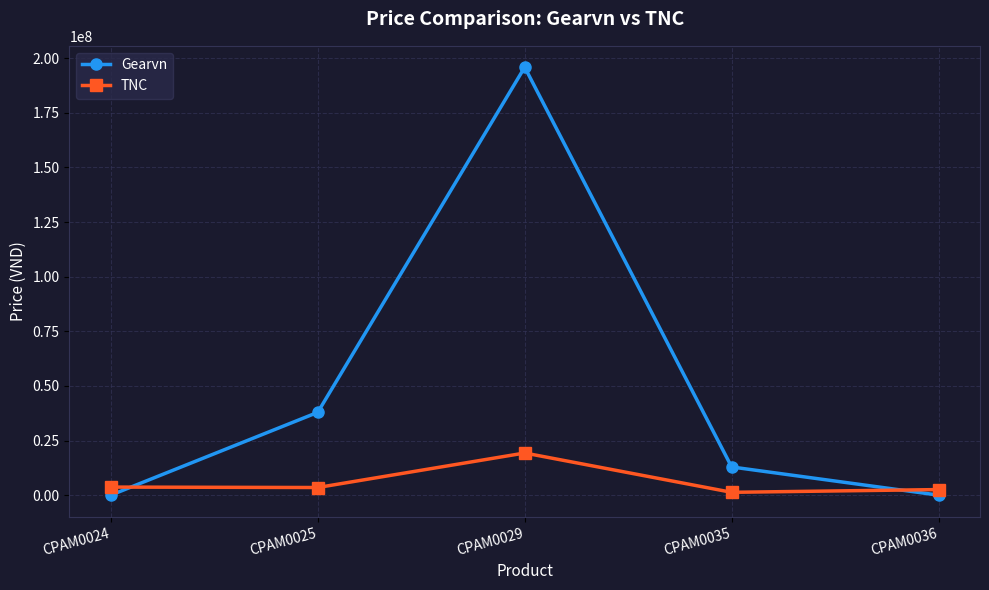

True or false: Gearvn and TNC cross at least once.

True